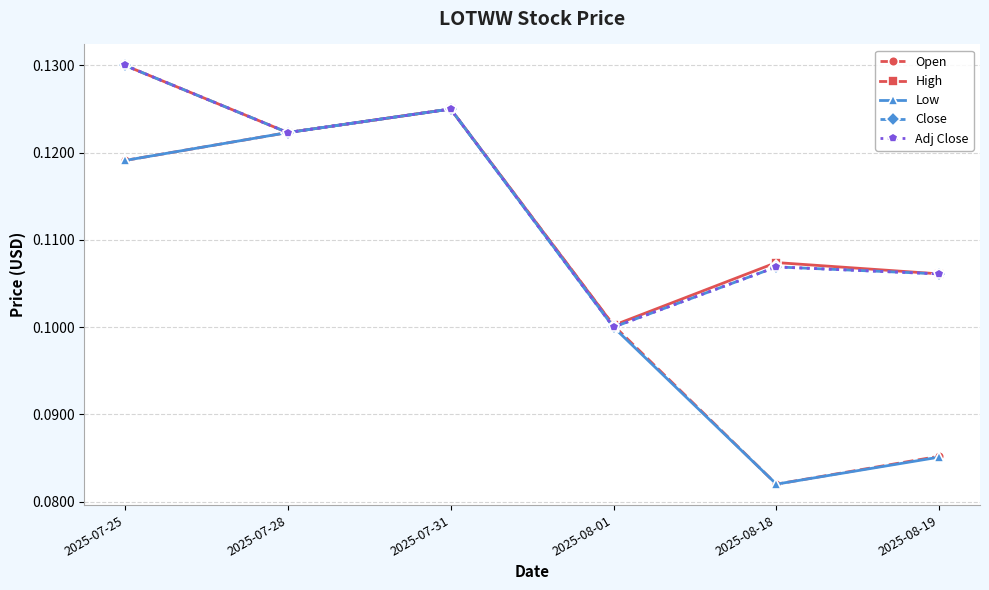

The value of High at 2025-08-19 is 0.1. True or false?

True